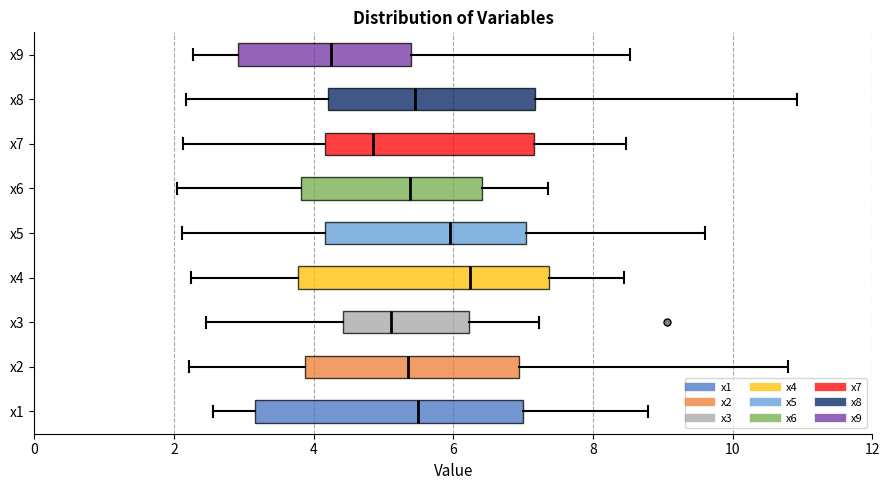

Which box's median line is the furthest to the left?

x9